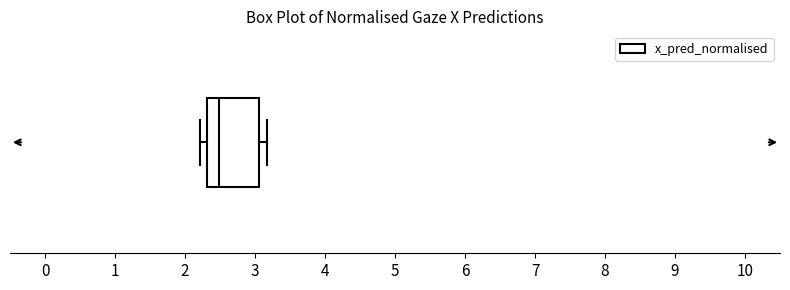

Where is the left edge of the box on the x-axis? The values are not printed on the chart, so give them approximately, as read against the axis.

2.3